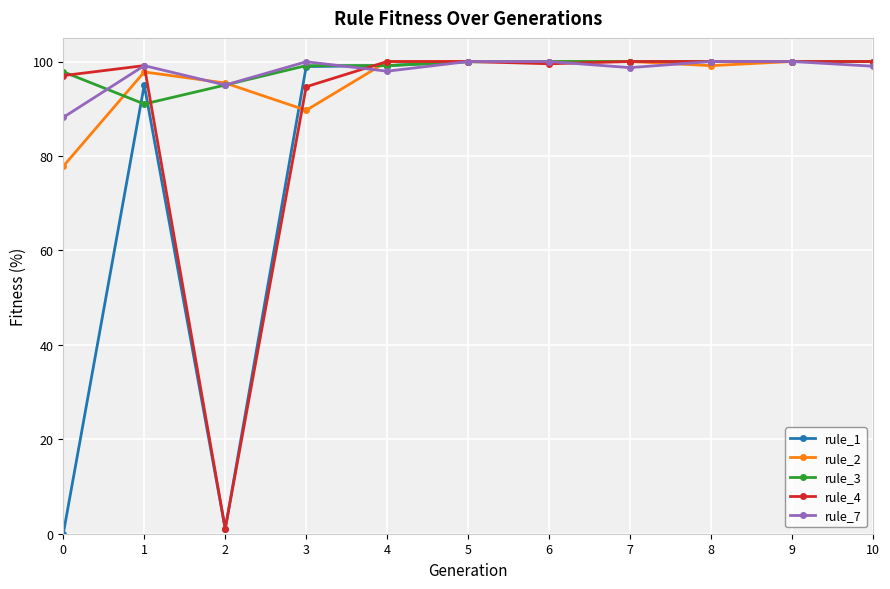

Which series has the largest range (max minus min)?

rule_1